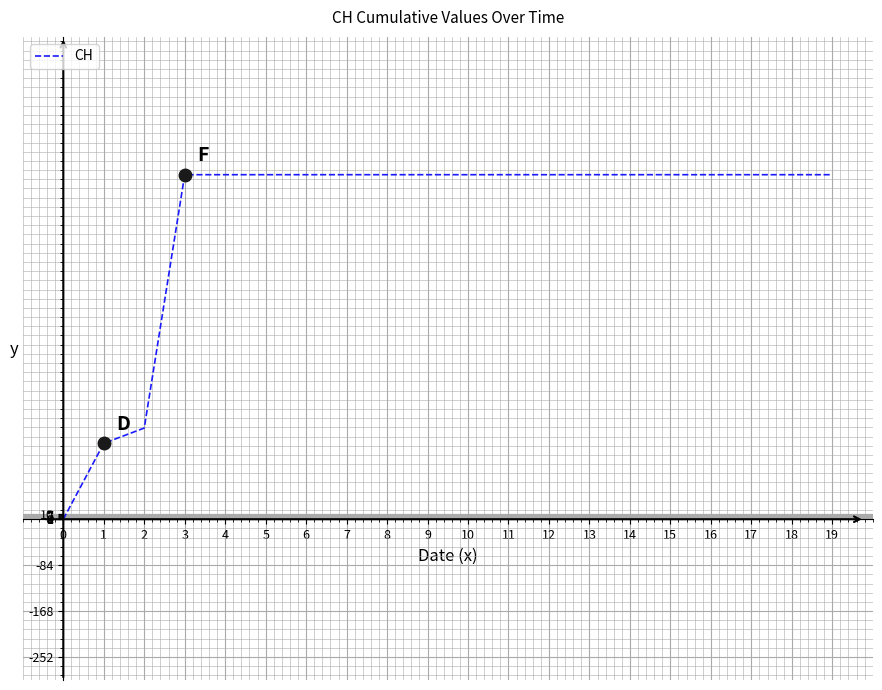

At which label is the value closest to 3?

2